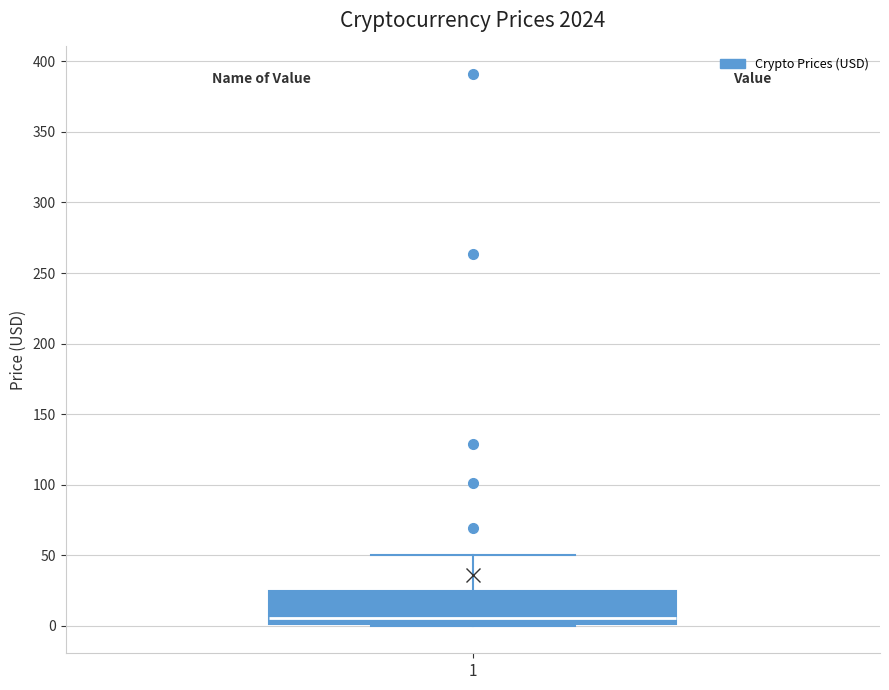

Read this box plot against the y-axis: the position of the median line, the range covered by the box, and the ends of both whiskers. The values are not printed on the chart, so give them approximately, as read against the axis.

median 5, box 0 to 25, whiskers 0 to 50